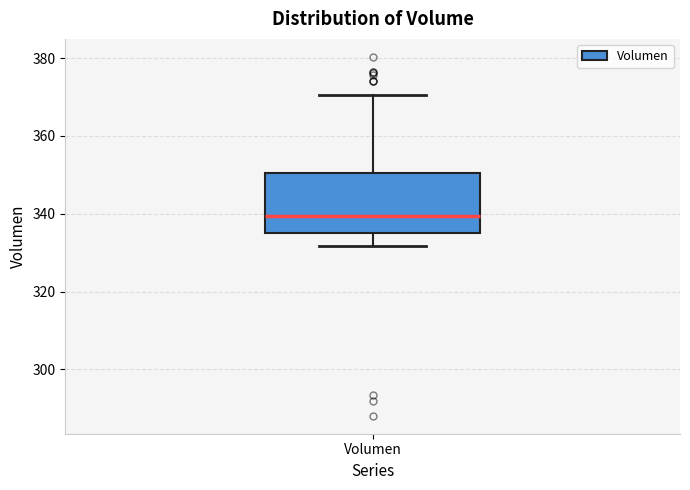

Where does the lower whisker of the box for Volumen end on the y-axis? The values are not printed on the chart, so give them approximately, as read against the axis.

332